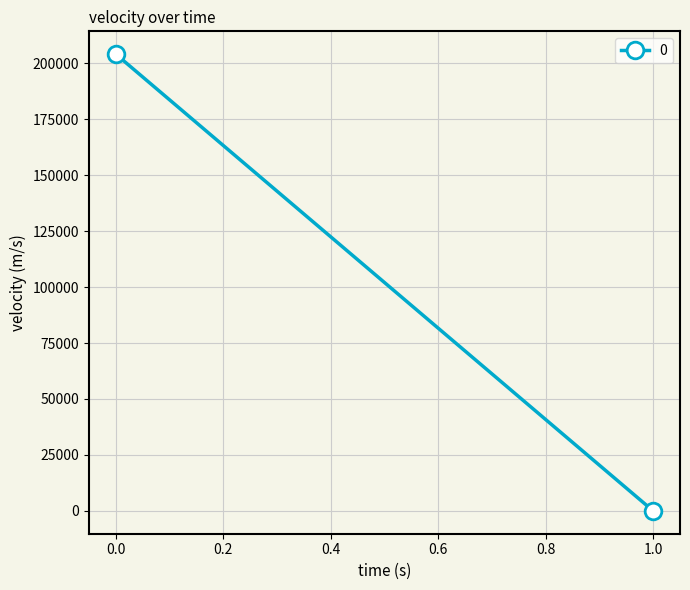

What is the maximum value shown in the chart?

204077.1